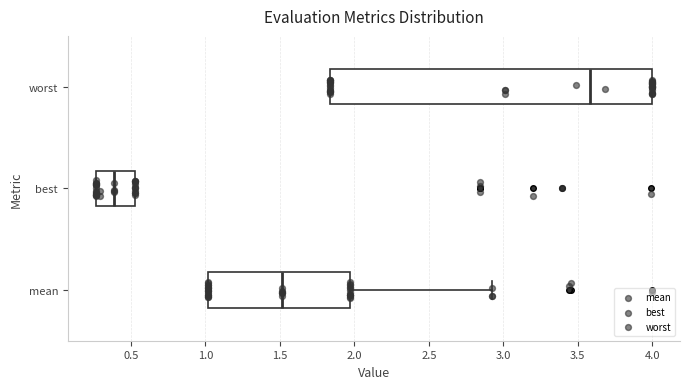

Where does the median line of the box for worst sit on the x-axis? The values are not printed on the chart, so give them approximately, as read against the axis.

3.60